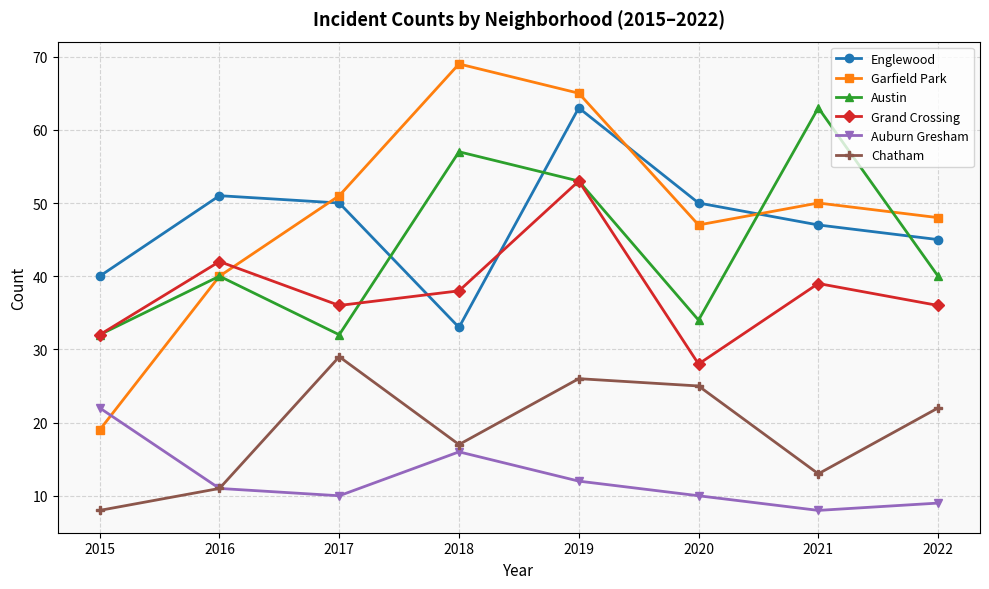

Does the chart have visible grid lines?

Yes